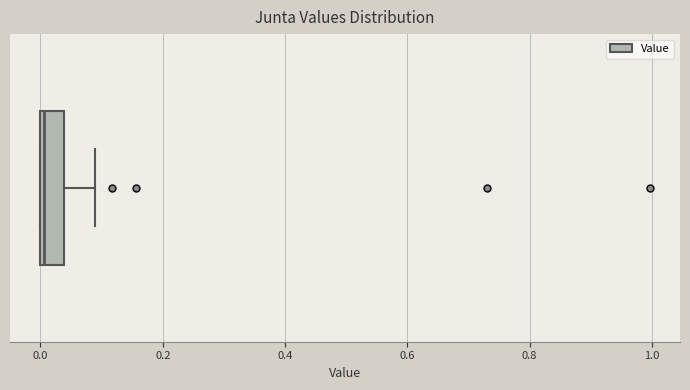

Transcribe this box plot: give where the median line is, the range the box spans, and where the two whiskers end, as read against the x-axis. The values are not printed on the chart, so give them approximately, as read against the axis.

median 0.00, box 0.00 to 0.04, whiskers 0.00 to 0.08